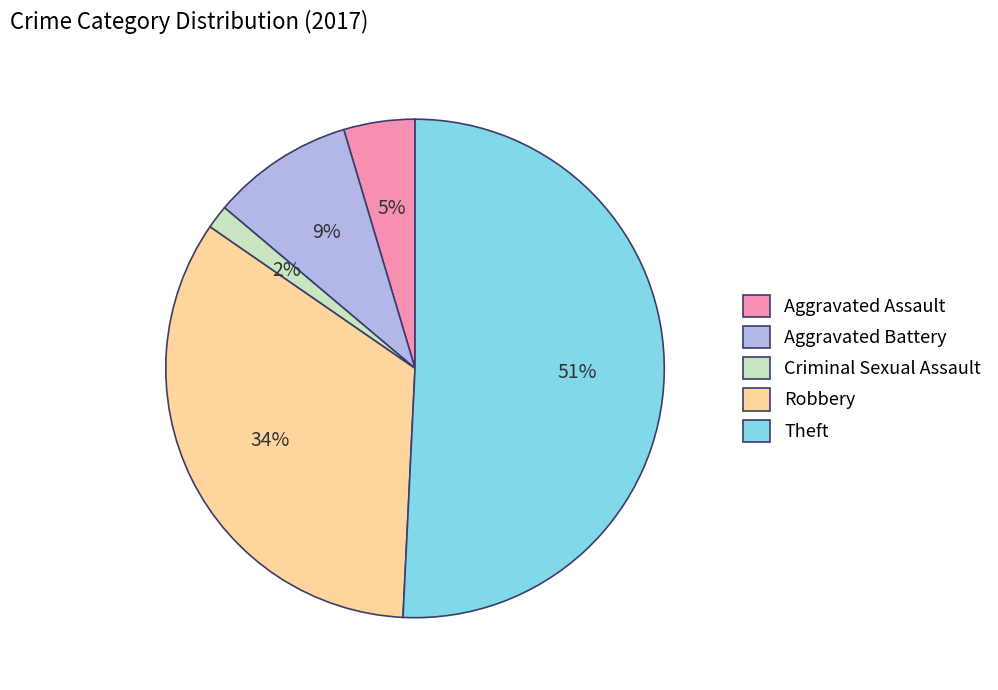

To the nearest percent, what portion does Aggravated Battery represent?

9%